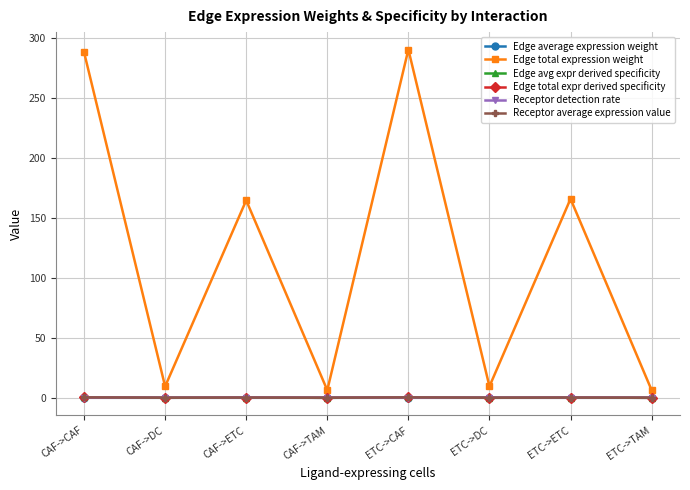

The value of Edge total expression weight at CAF->CAF is 143.1. True or false?

False